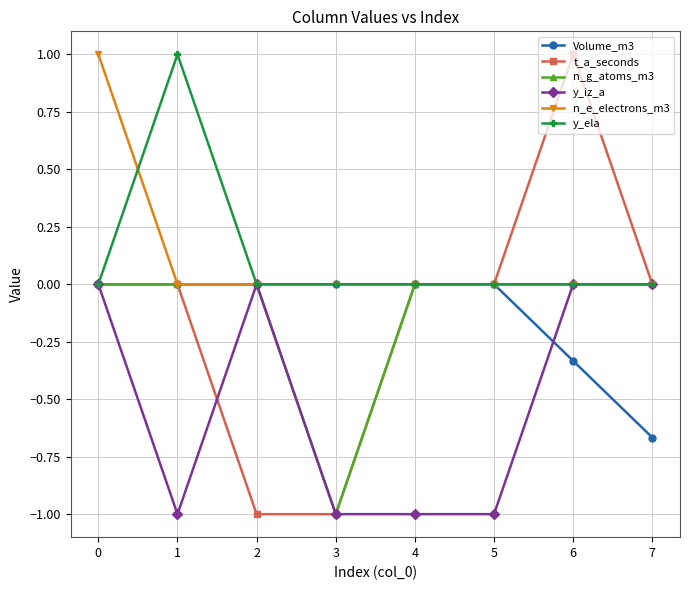

What is the total value across all series at 6?

0.7